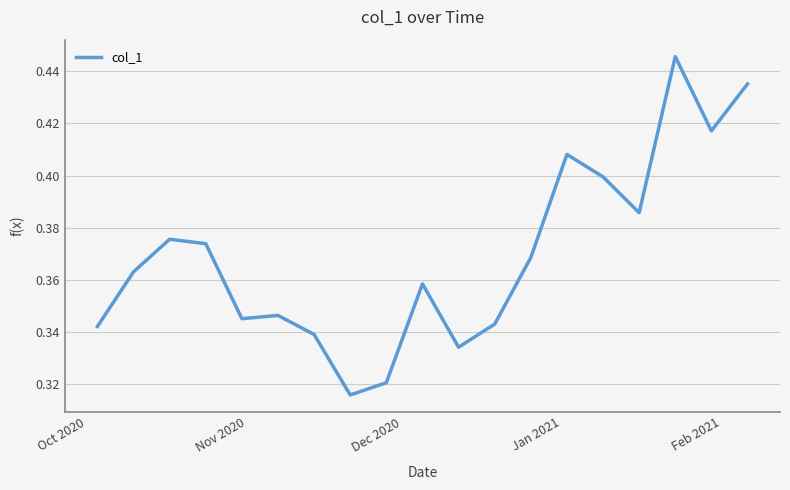

Reading right to left, extract all data points from this chart.

0.4	0.4	0.4	0.4	0.4	0.4	0.4	0.3	0.3	0.4	0.3	0.3	0.3	0.3	0.3	0.4	0.4	0.4	0.3